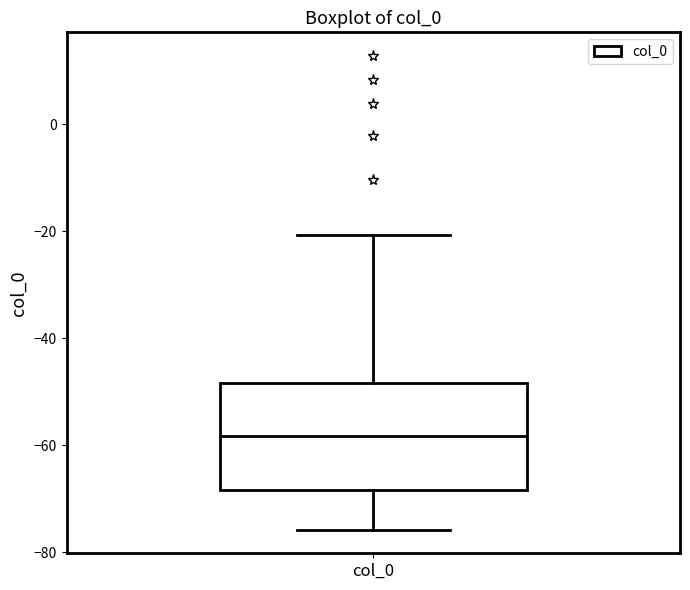

Where is the upper edge of the box for col_0 on the y-axis? The values are not printed on the chart, so give them approximately, as read against the axis.

-48